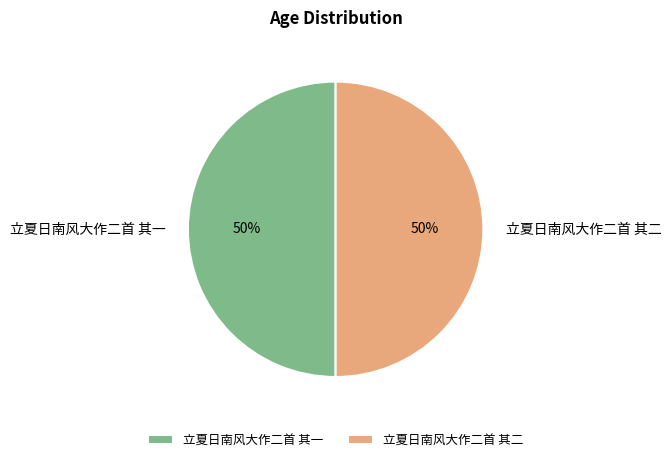

Count the number of slices in the pie.

2